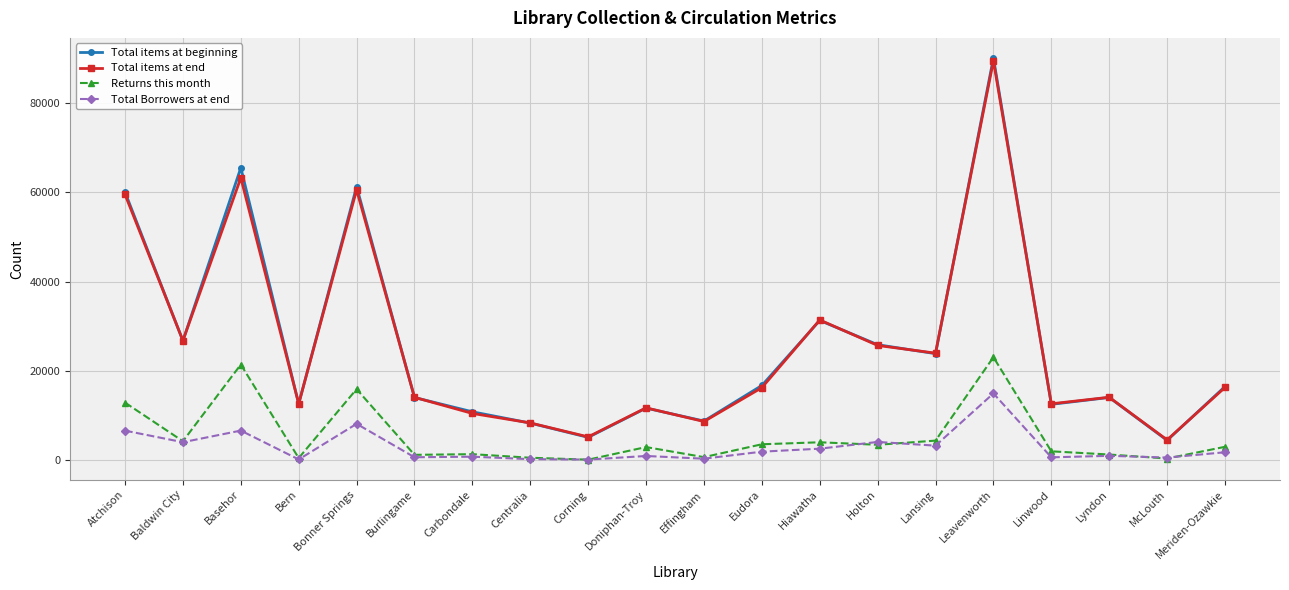

What is the difference between the maximum and minimum values in the Total items at beginning series?

85685